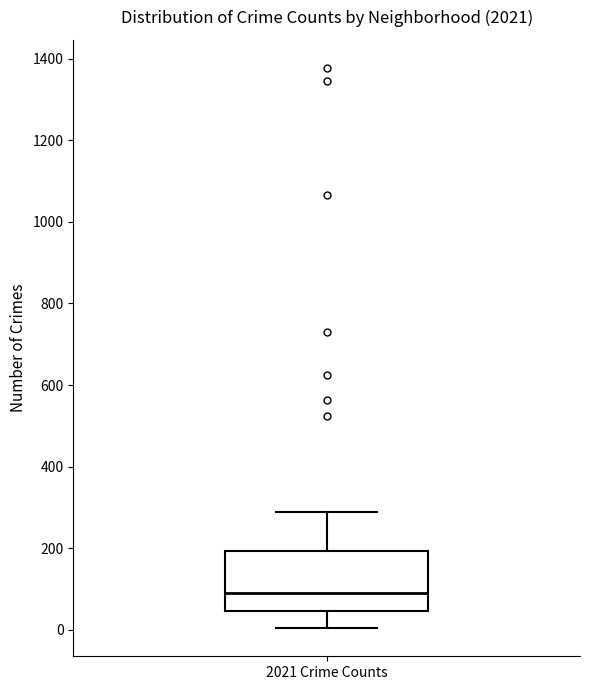

Read this box plot against the y-axis: the position of the median line, the range covered by the box, and the ends of both whiskers. The values are not printed on the chart, so give them approximately, as read against the axis.

median 100, box 40 to 200, whiskers 0 to 280